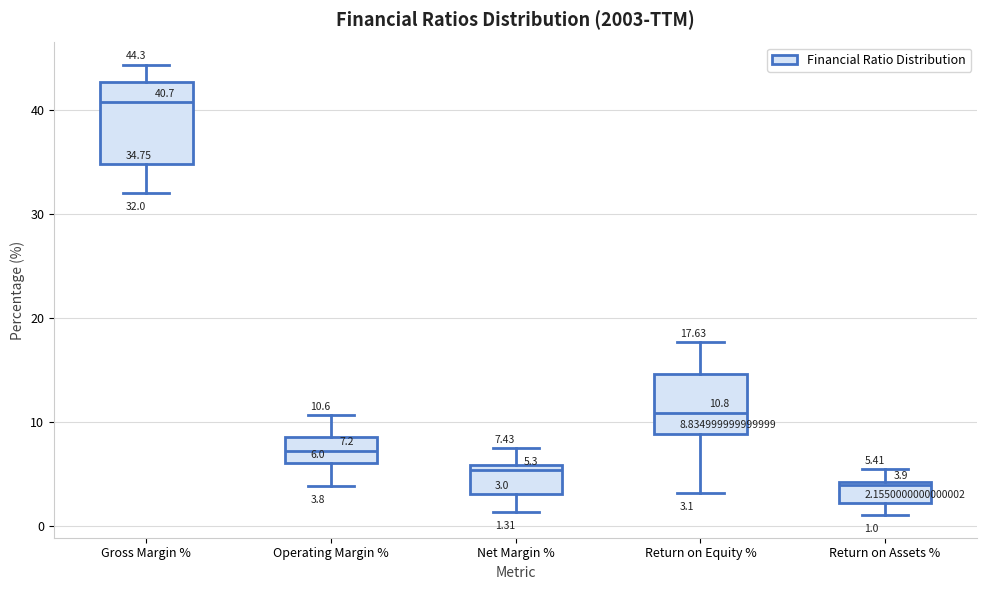

Comparing the boxes themselves (not the whiskers), which one is the tallest?

Gross Margin %